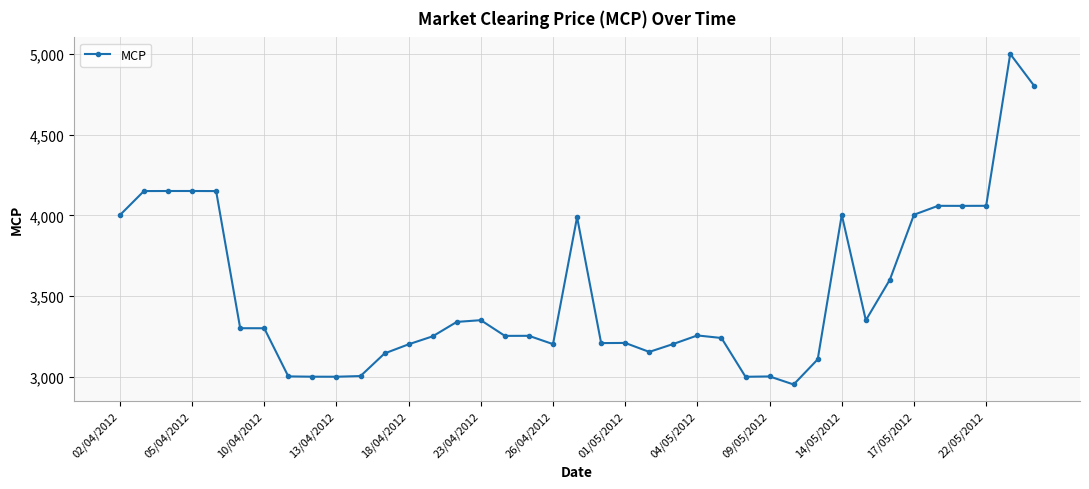

What is the minimum value shown in the chart?

2951.7